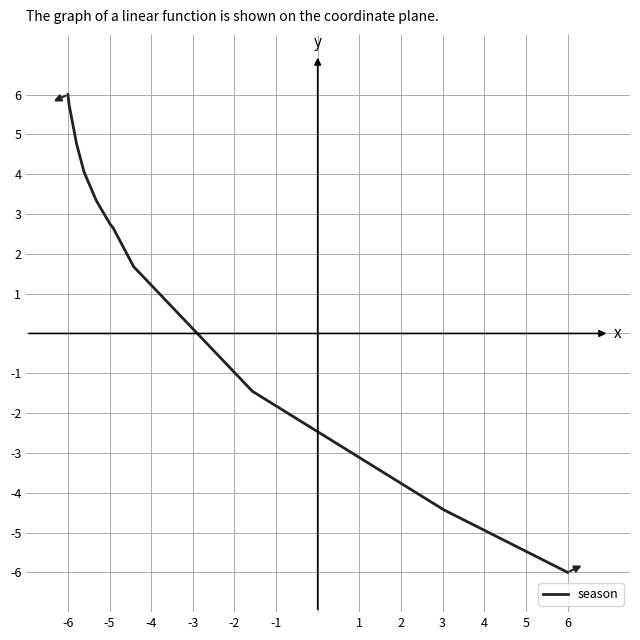

What is the smallest value displayed?

-6.0